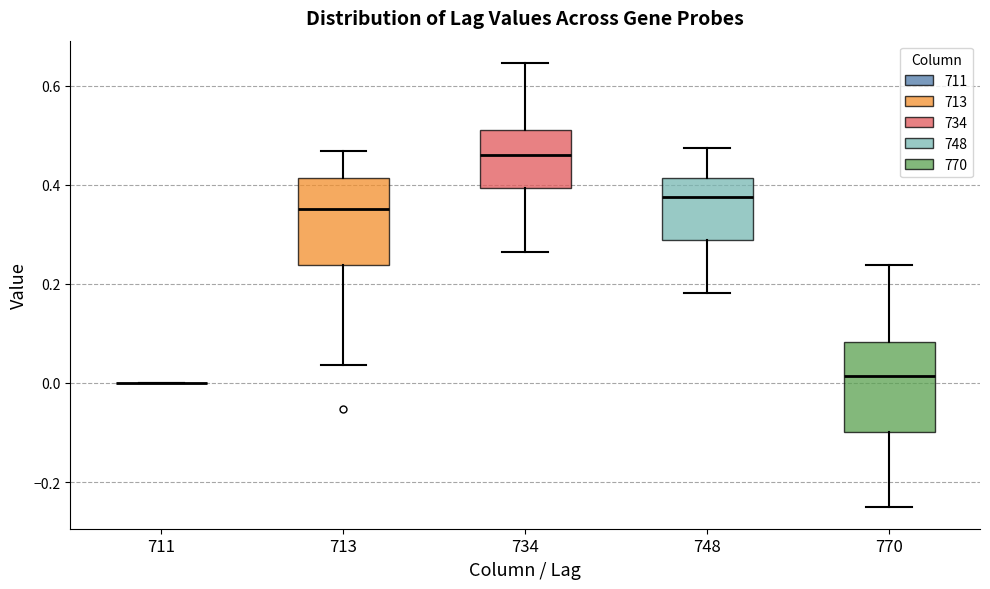

Reading left to right, transcribe this box plot: for each box, give where its median line is, the range the box spans, and where its two whiskers end, as read against the y-axis. The values are not printed on the chart, so give them approximately, as read against the axis.

711: box collapsed to a line at 0.00, whiskers 0.00 to 0.00
713: median 0.36, box 0.24 to 0.42, whiskers 0.04 to 0.46
734: median 0.46, box 0.40 to 0.52, whiskers 0.26 to 0.64
748: median 0.38, box 0.28 to 0.42, whiskers 0.18 to 0.48
770: median 0.02, box -0.10 to 0.08, whiskers -0.24 to 0.24